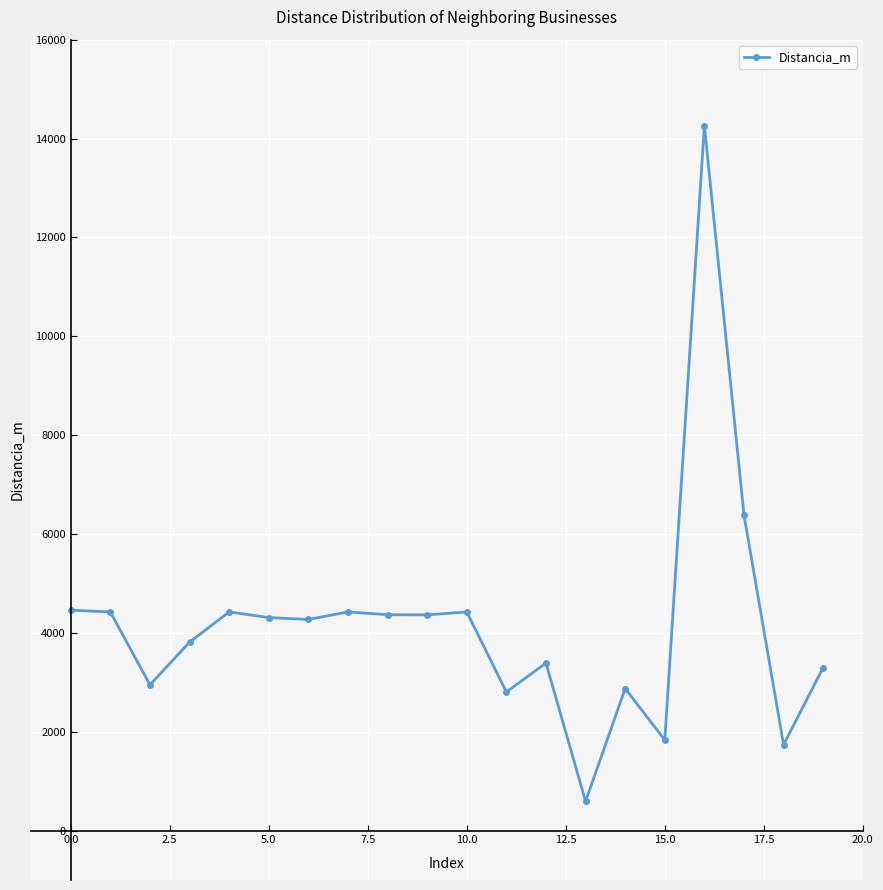

What is the difference between the maximum and minimum values?

13671.7